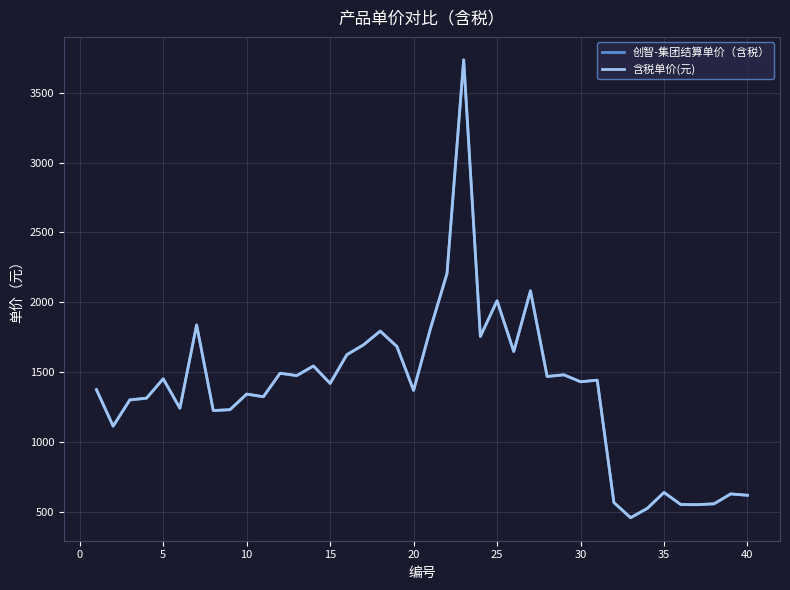

What is the greatest value displayed?

3735.6